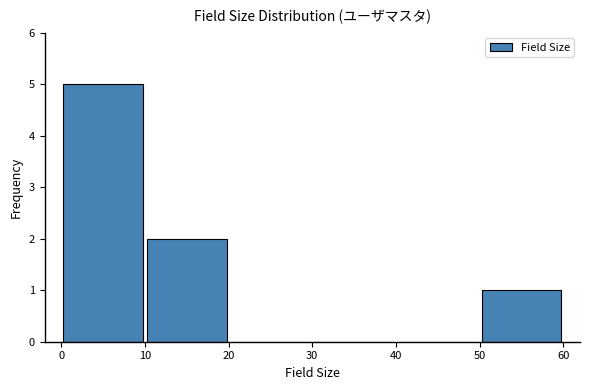

Which range on the x-axis has the tallest bar?

0 to 10